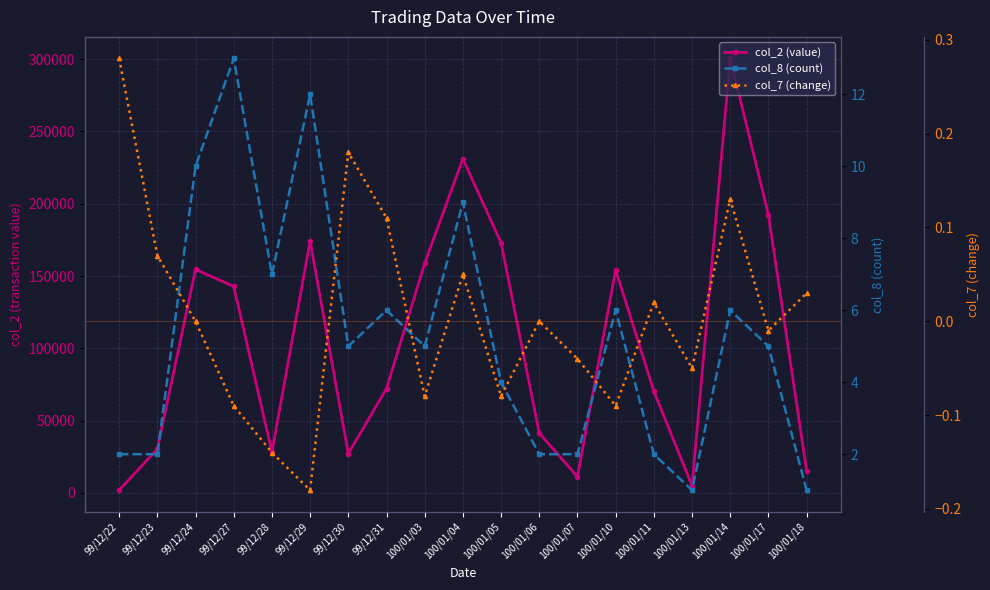

What is the value of the col_8 (count) point at the 17th from the left?

6.0